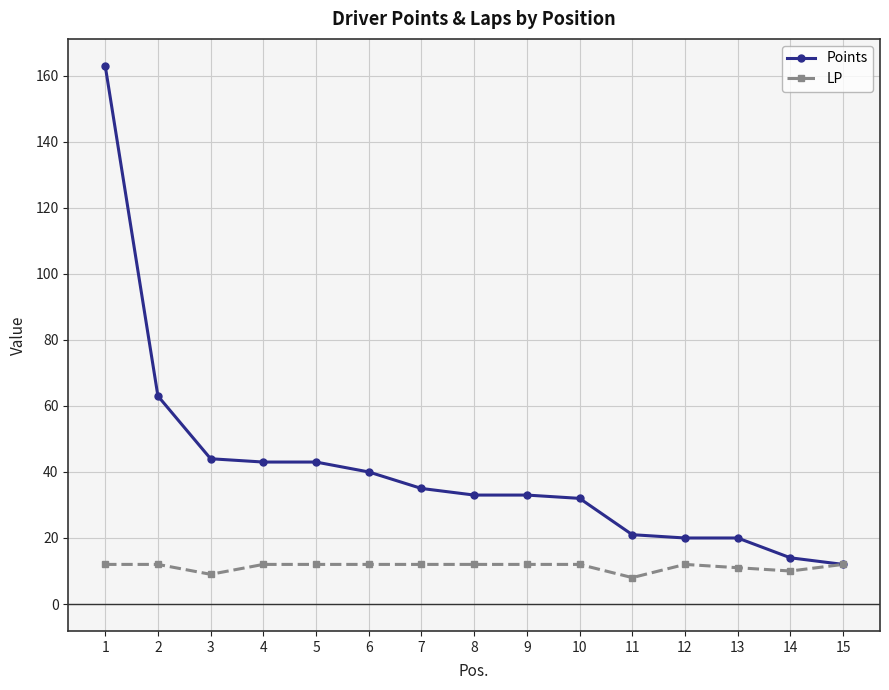

How many distinct data groups are displayed?

2